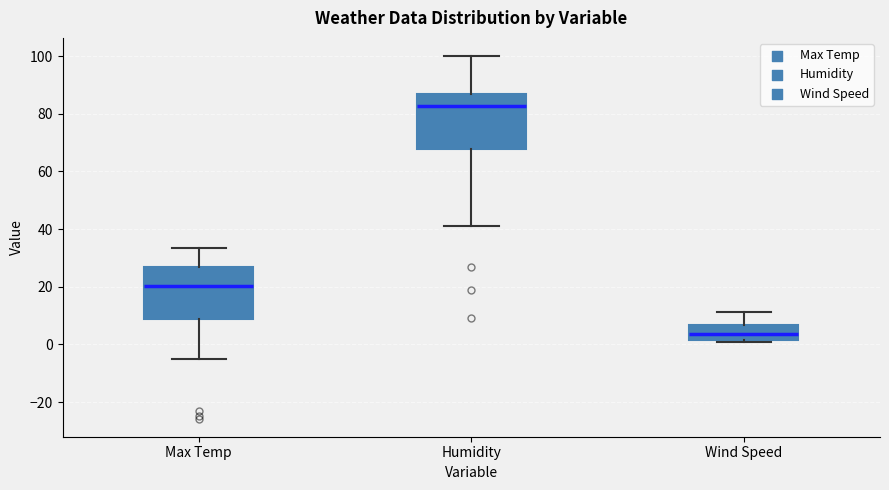

Reading left to right, transcribe this box plot: for each box, give where its median line is, the range the box spans, and where its two whiskers end, as read against the y-axis. The values are not printed on the chart, so give them approximately, as read against the axis.

Max Temp: median 20, box 8 to 26, whiskers -4 to 34
Humidity: median 82, box 68 to 88, whiskers 42 to 100
Wind Speed: median 4, box 2 to 6, whiskers 0 to 12